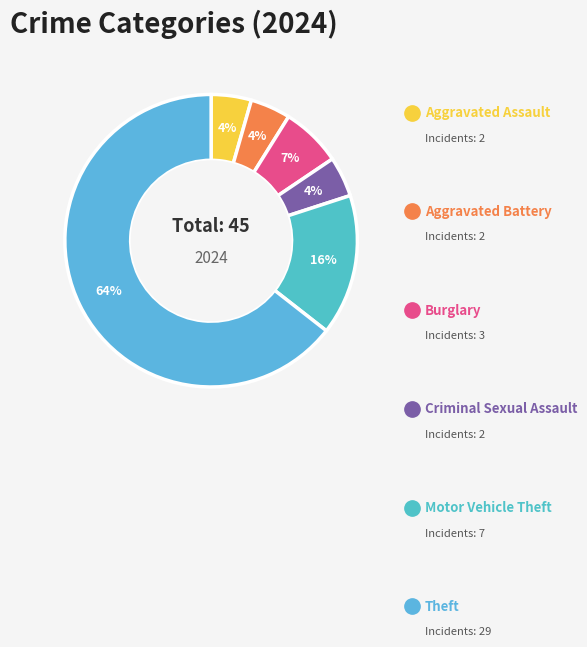

Which slice represents more than half of the pie?

Theft